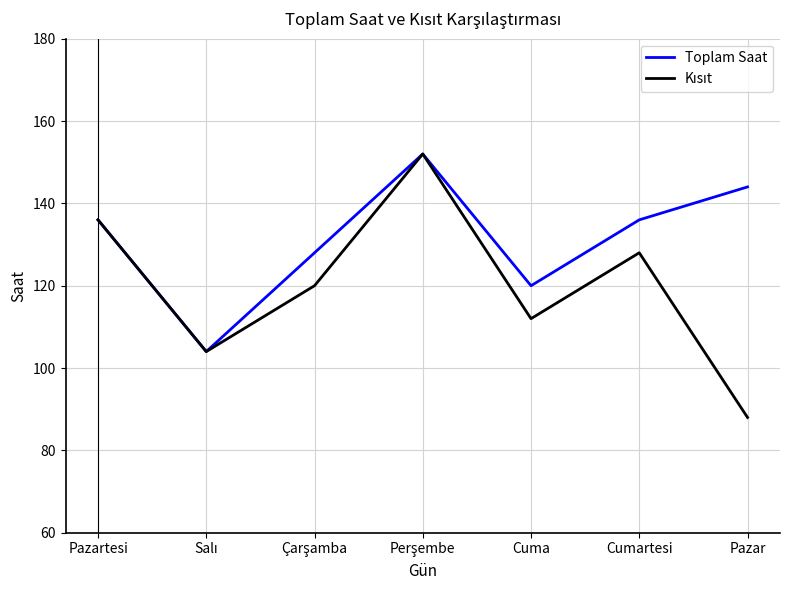

Which series has the largest total across all categories?

Toplam Saat